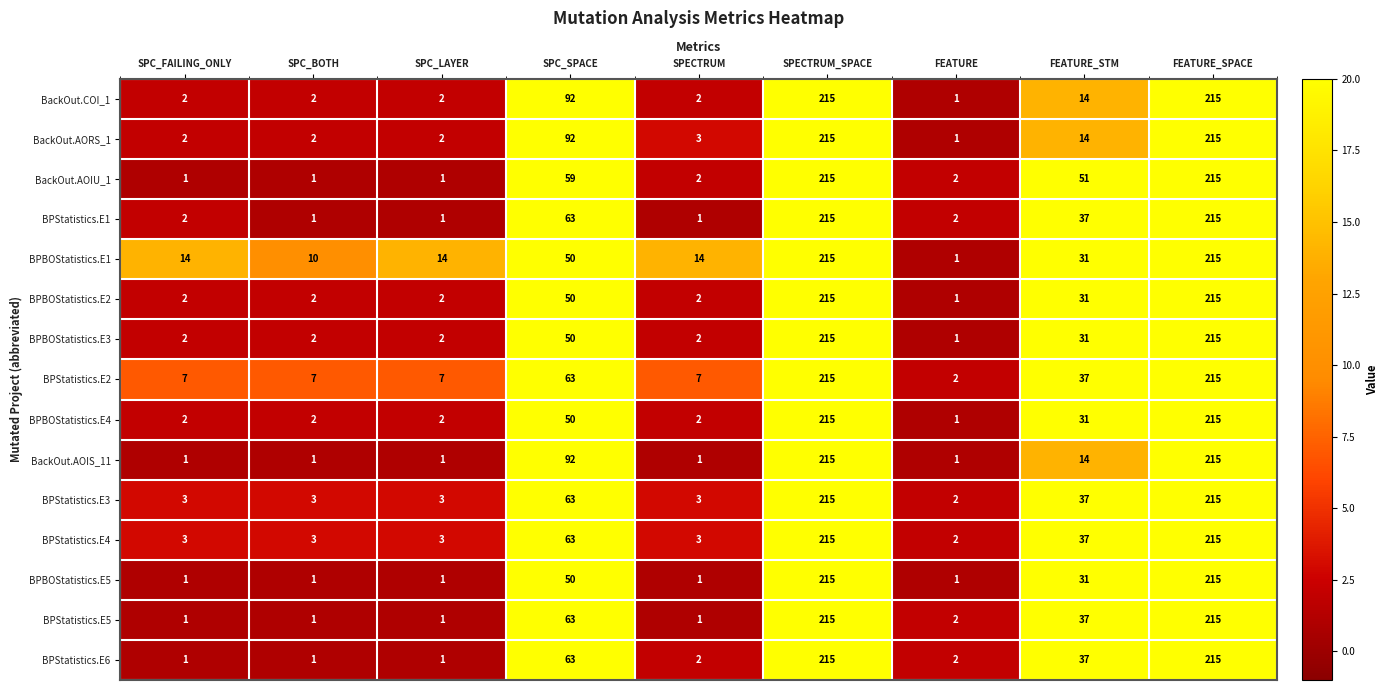

Is it true that BackOut.COI_1 equals 1 at FEATURE?

True